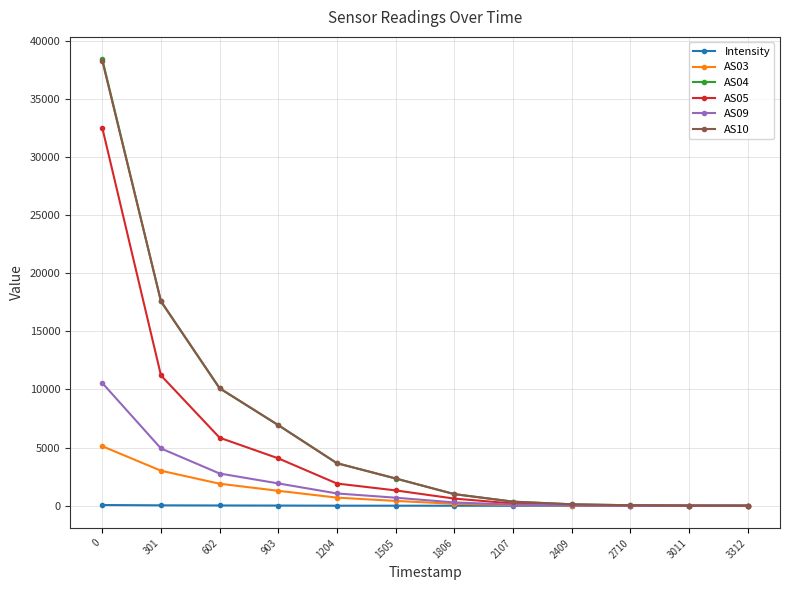

How many lines are shown in the chart?

6